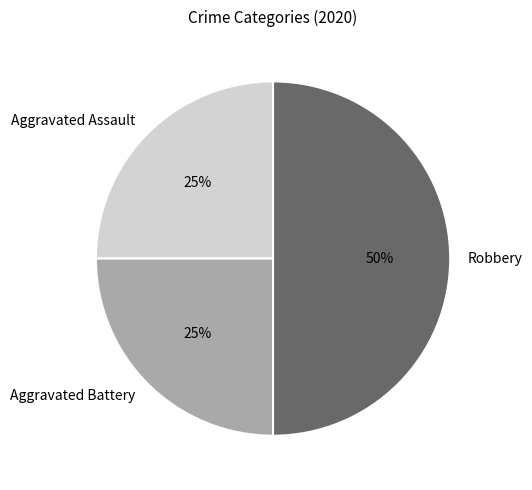

What percentage is the Aggravated Battery slice, to the nearest percent?

25%